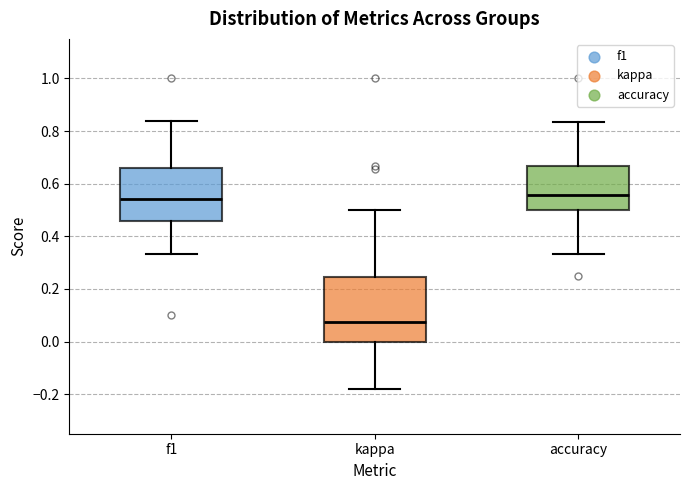

Reading left to right, read every box against the y-axis: the position of its median line, the range the box covers, and the ends of its whiskers. The values are not printed on the chart, so give them approximately, as read against the axis.

f1: median 0.54, box 0.46 to 0.66, whiskers 0.34 to 0.84
kappa: median 0.08, box 0.00 to 0.24, whiskers -0.18 to 0.50
accuracy: median 0.56, box 0.50 to 0.66, whiskers 0.34 to 0.84